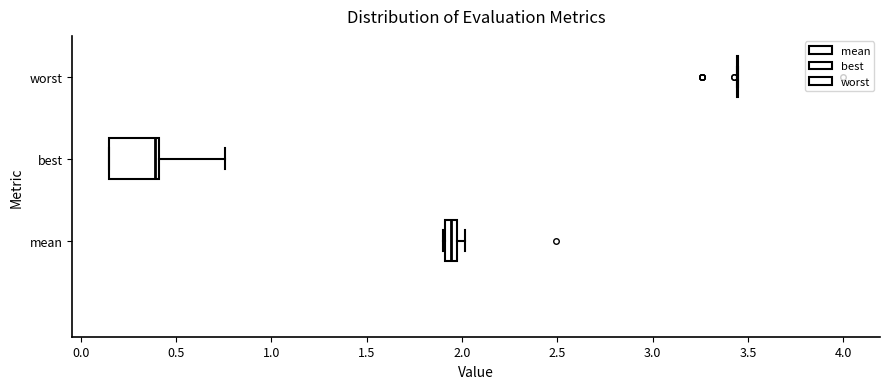

Where is the right edge of the box for mean on the x-axis? The values are not printed on the chart, so give them approximately, as read against the axis.

1.95